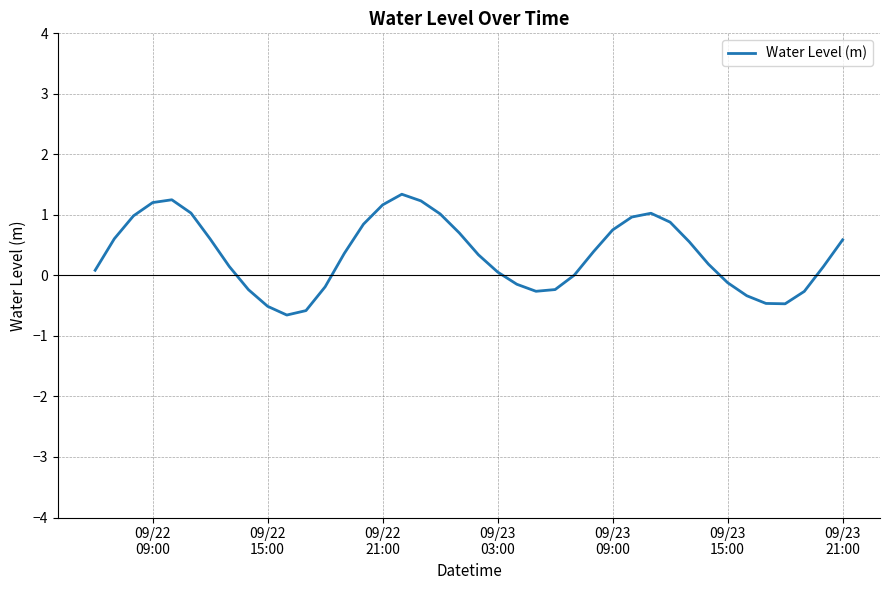

What is the greatest value displayed?

1.3